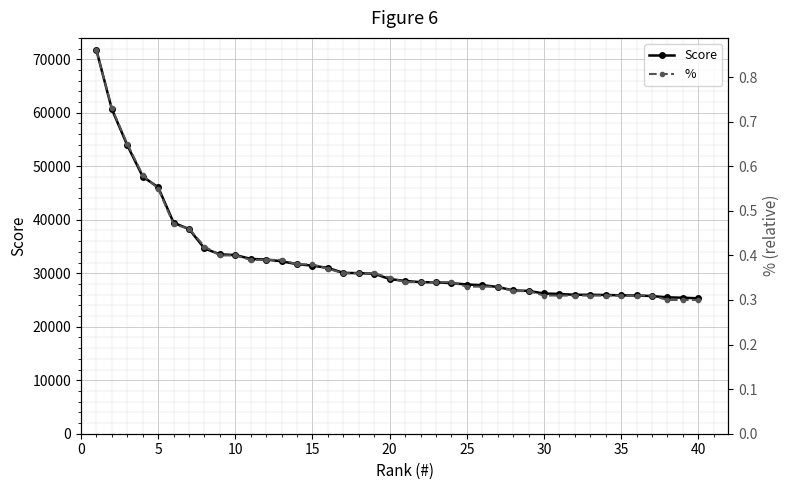

Which series has the widest spread of values?

Score